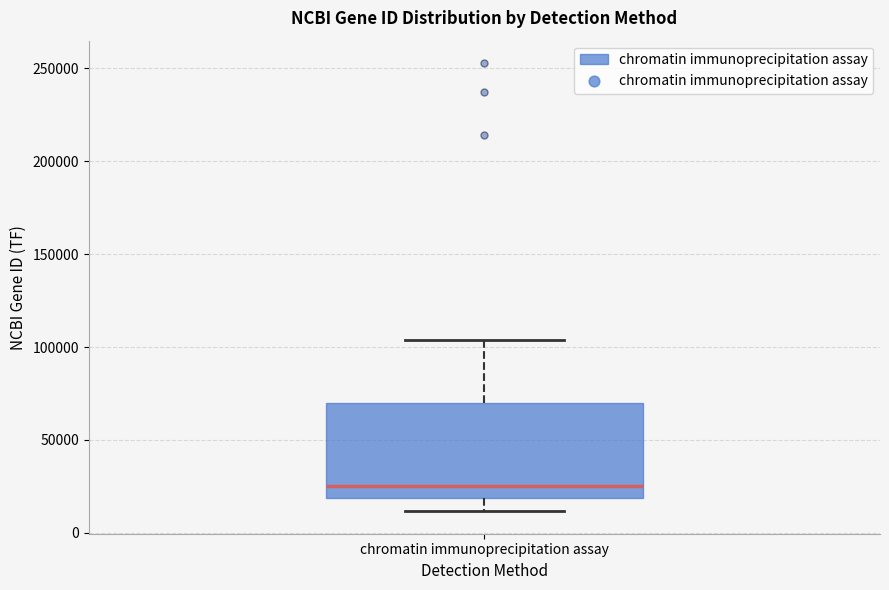

Where is the upper edge of the box for chromatin immunoprecipitation assay on the y-axis? The values are not printed on the chart, so give them approximately, as read against the axis.

70000